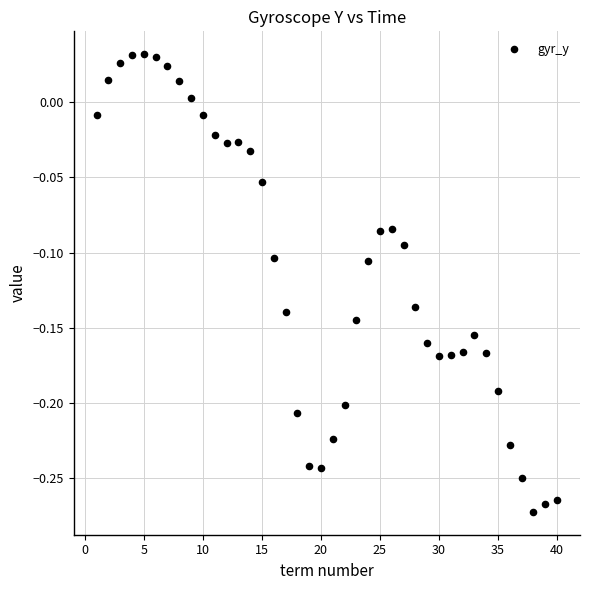

What is the range of Y values (max minus min)?

0.3